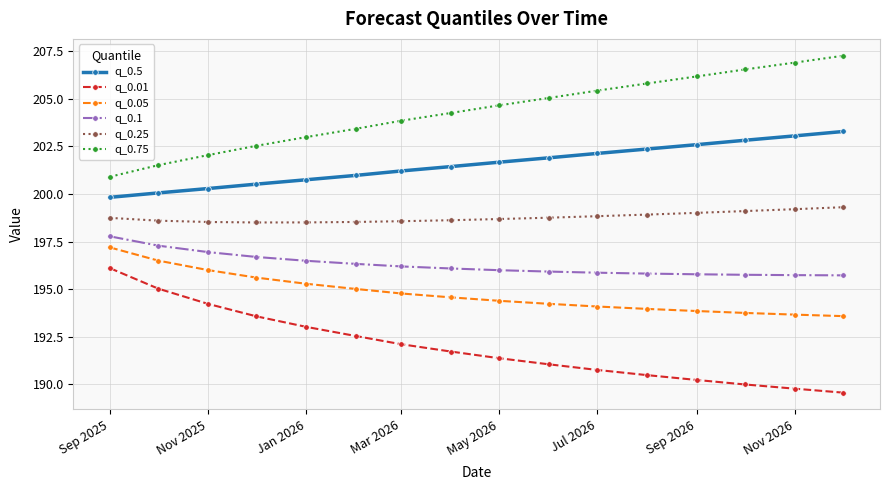

True or false: q_0.5 and q_0.01 intersect in this chart.

False